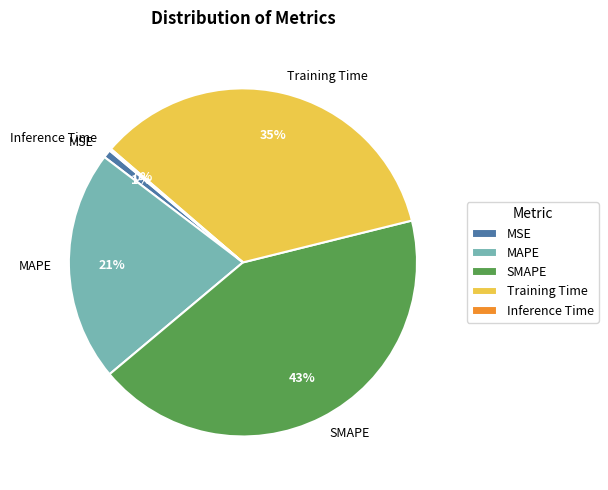

Does any single category account for the majority?

No